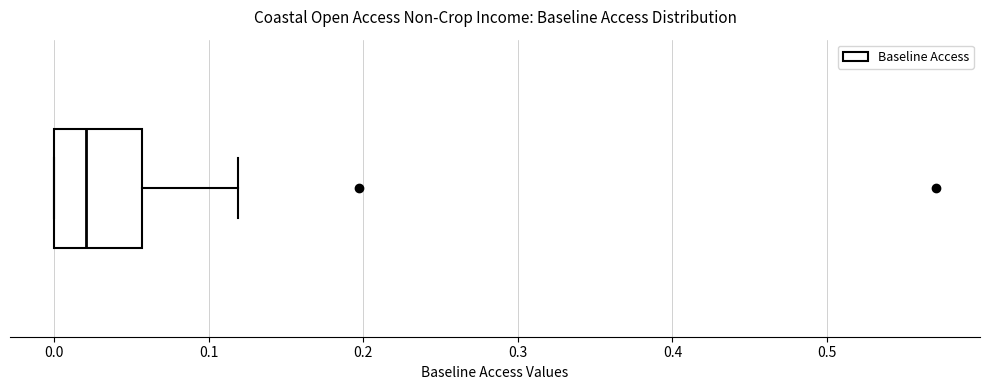

Where is the left edge of the box on the x-axis? The values are not printed on the chart, so give them approximately, as read against the axis.

0.00